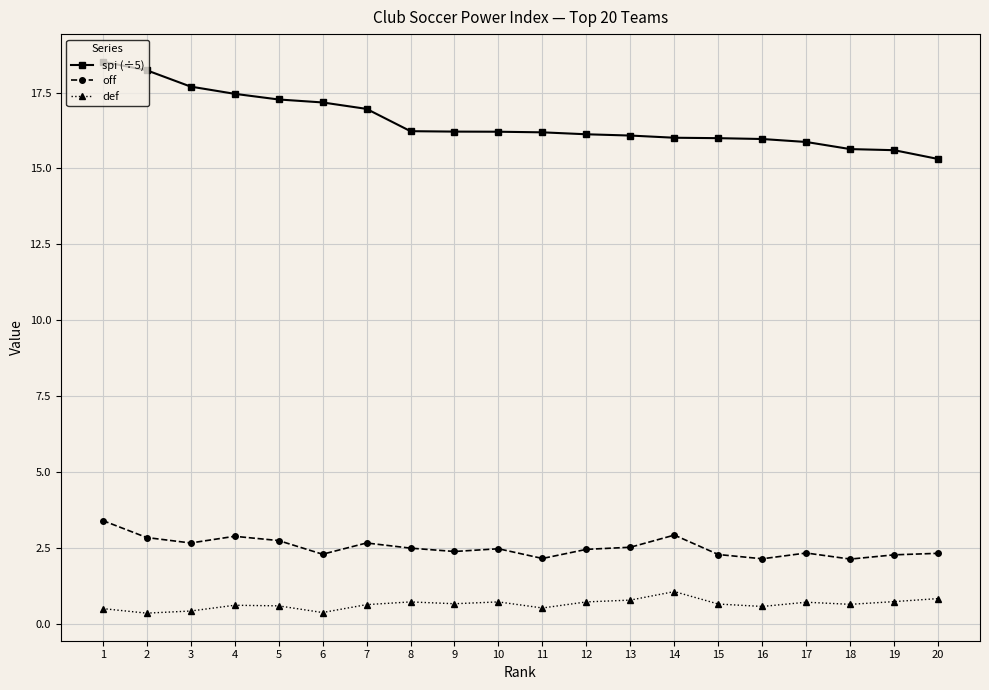

True or false: spi (÷5) and def intersect in this chart.

False